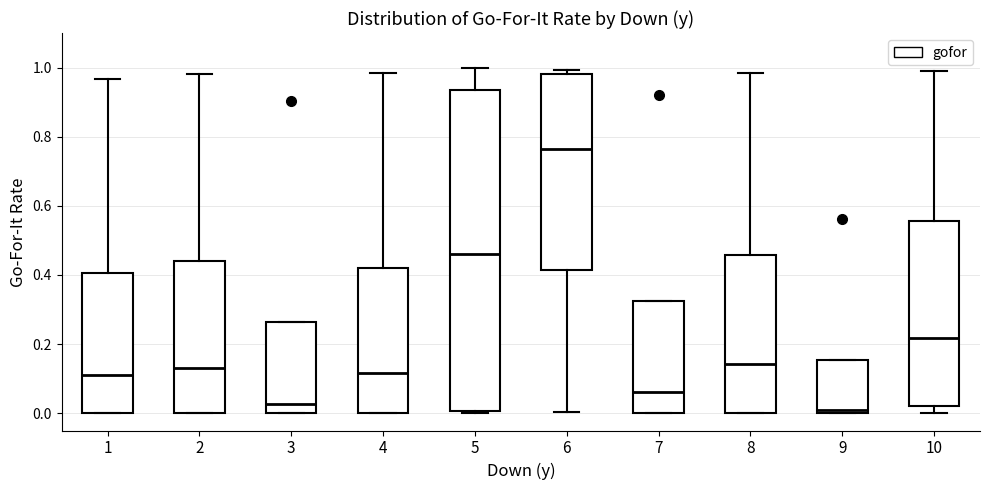

Reading left to right, read every box against the y-axis: the position of its median line, the range the box covers, and the ends of its whiskers. The values are not printed on the chart, so give them approximately, as read against the axis.

1: median 0.12, box 0.00 to 0.40, whiskers 0.00 to 0.96
2: median 0.14, box 0.00 to 0.44, whiskers 0.00 to 0.98
3: median 0.02, box 0.00 to 0.26, whiskers 0.00 to 0.26
4: median 0.12, box 0.00 to 0.42, whiskers 0.00 to 0.98
5: median 0.46, box 0.00 to 0.94, whiskers 0.00 (just below the box's lower edge) to 1.00
6: median 0.76, box 0.42 to 0.98, whiskers 0.00 to 1.00
7: median 0.06, box 0.00 to 0.32, whiskers 0.00 to 0.32
8: median 0.14, box 0.00 to 0.46, whiskers 0.00 to 0.98
9: median 0.00 (just above the box's lower edge), box 0.00 to 0.16, whiskers 0.00 to 0.16
10: median 0.22, box 0.02 to 0.56, whiskers 0.00 to 1.00